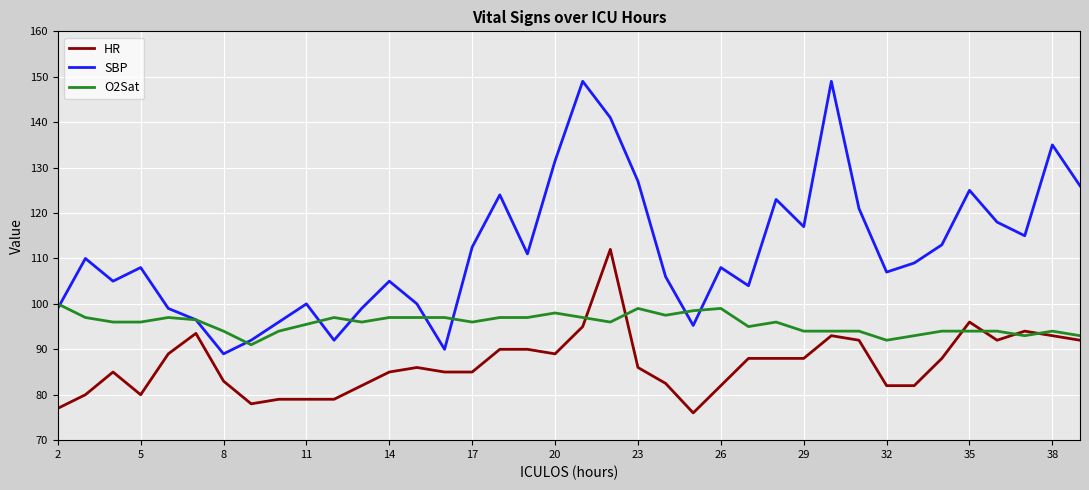

Does the chart display data point markers on the line(s)?

No